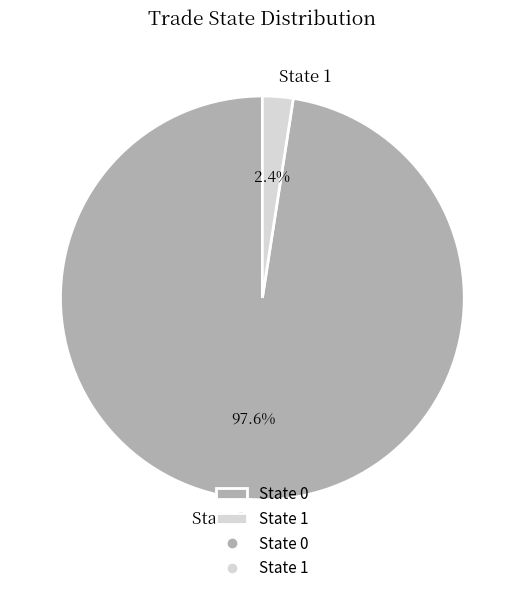

Rank the categories by value from lowest to highest.

State 1, State 0